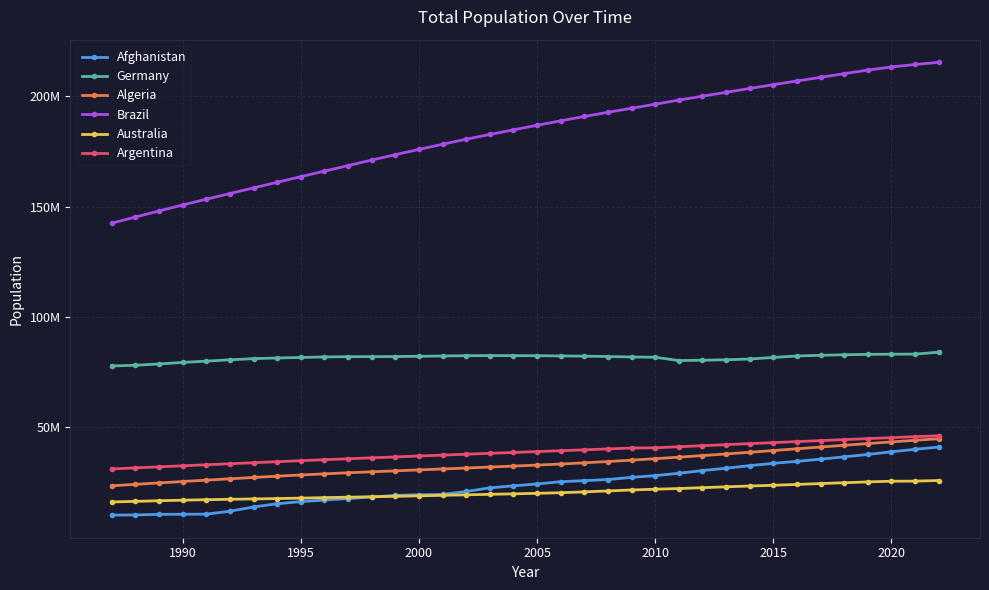

Reading right to left, list all the values displayed in this chart.

Afghanistan: 41128771	40099462	38972230	37769499	36686784	35643418	34636207	33753499	32716210	31541209	30466479	29249157	28189672	27385307	26427199	25903301	25442944	24411191	23553551	22645130	21000256	19688632	19542982	19262847	18493132	17788819	17106595	16418912	15455555	14003760	12057433	10745167	10694796	10673168	10383460	10322758
Germany: 84079811	83196078	83160871	83092962	82905782	82657002	82348669	81686611	80982500	80645605	80425823	80274983	81776930	81902307	82110097	82266372	82376451	82469422	82516260	82534176	82488495	82349925	82211508	82100243	82047195	82034771	81914831	81678051	81438348	81156363	80624598	80013896	79433029	78751283	78144619	77839920
Algeria: 44903225	44177969	43451666	42705368	41927007	41136546	40339329	39543154	38760168	38000626	37260563	36543541	35856344	35196037	34569592	33983827	33435080	32956690	32510186	32055883	31624696	31200985	30774621	30346083	29924668	29476031	28984634	28478022	27937006	27354327	26748303	26133905	25518074	24889507	24243018	23586101
Brazil: 215313498	214326223	213196304	211782878	210166592	208504960	206859578	205188205	203459650	201721767	199977707	198185302	196353492	194517549	192672317	190779453	188820682	186797334	184722043	182629278	180476685	178211881	175873720	173486281	171039804	168546707	166037122	163515328	160980472	158440875	155900790	153336445	150706446	148003411	145253973	142466264
Australia: 25978935	25688079	25655289	25340217	24966643	24594202	24190907	23815995	23475686	23128129	22733465	22340024	22031750	21691653	21249199	20827622	20450966	20176844	19932722	19720737	19495210	19274701	19028802	18812264	18607584	18423037	18224767	18004882	17805468	17634808	17478635	17284036	17065128	16814416	16532164	16263874
Argentina: 46234830	45808747	45376763	44938712	44494502	44044811	43590368	43131966	42669500	42202935	41733271	41261490	40788453	40684338	40273769	39876111	39476851	39070501	38668796	38278164	37885028	37480493	37070774	36653031	36233195	35815971	35389362	34946110	34488696	34027240	33568285	33105763	32637657	32165766	31690792	31216453